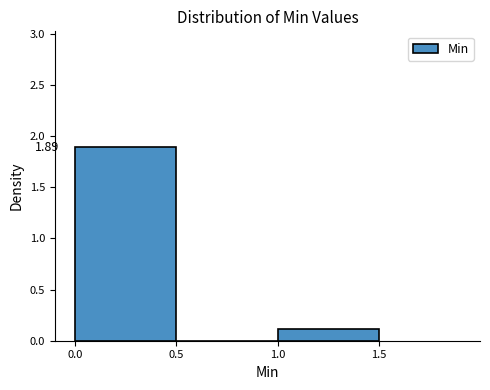

Which range on the x-axis has the tallest bar?

0.0 to 0.5